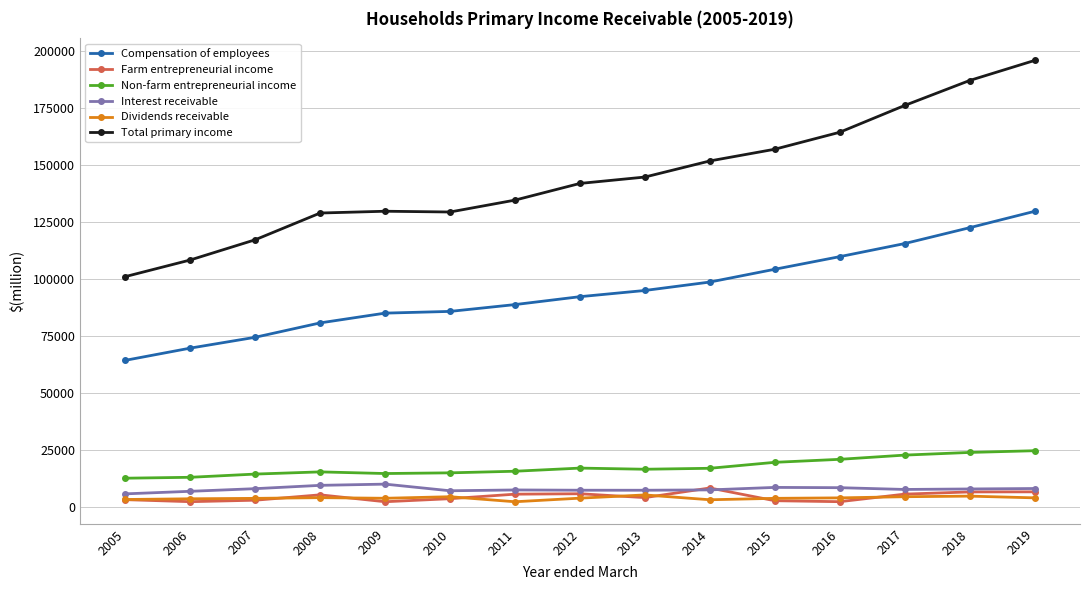

What is the value of the Interest receivable point at the 1st from the left?

5742